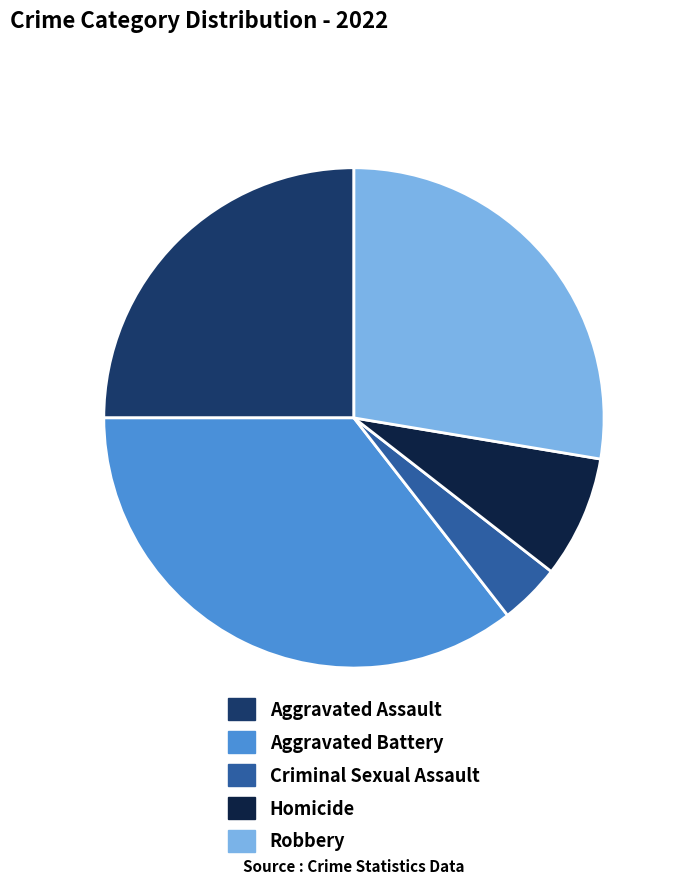

Approximately how many times larger is the value at Criminal Sexual Assault compared to Robbery?

0.1